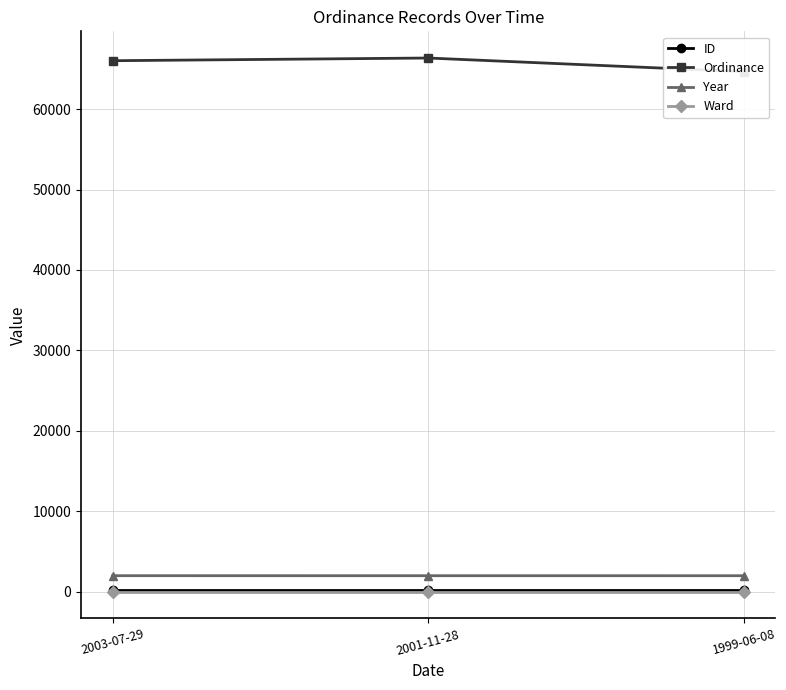

What is the total value across all series at 2001-11-28?

68523